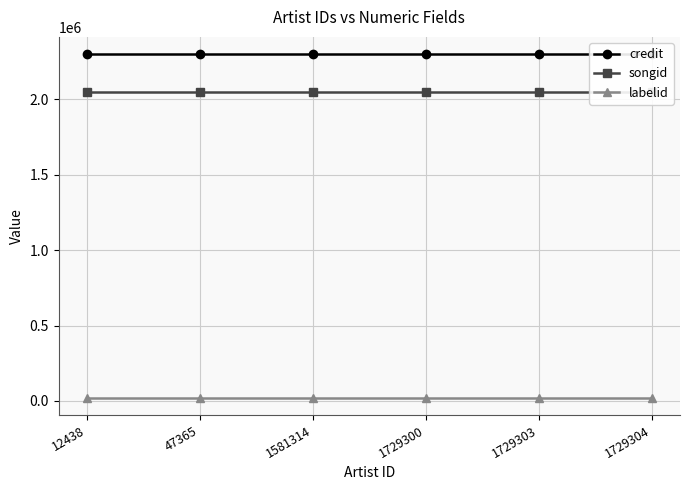

Does the chart display data point markers on the line(s)?

Yes